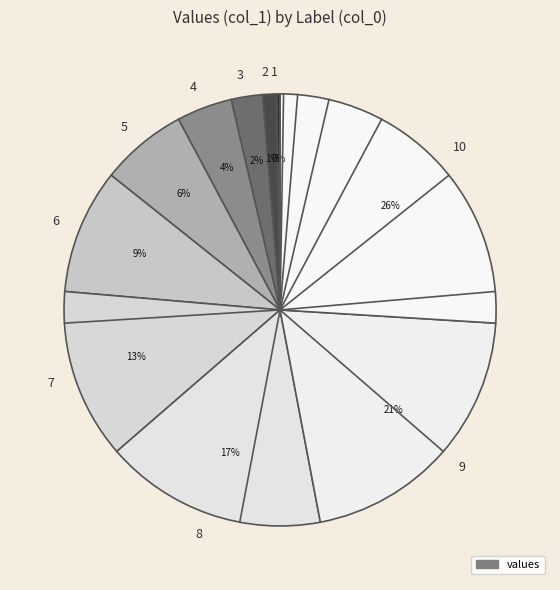

Is there any slice that represents more than half of the pie?

No